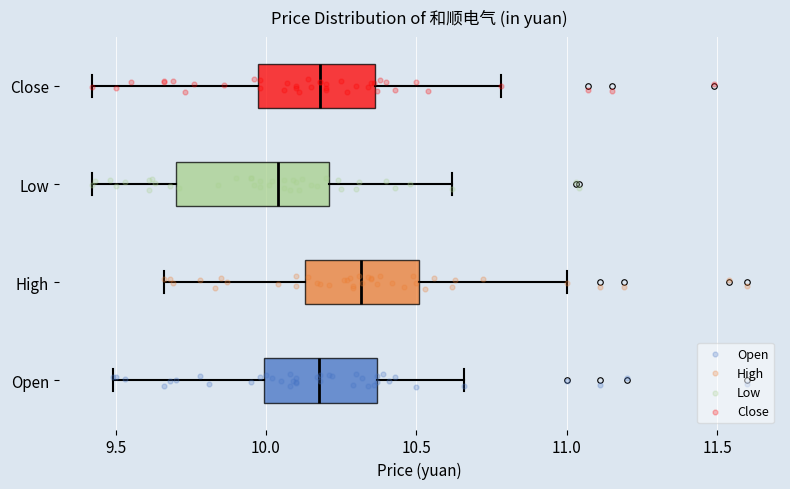

Which box's median line is the furthest to the left?

Low